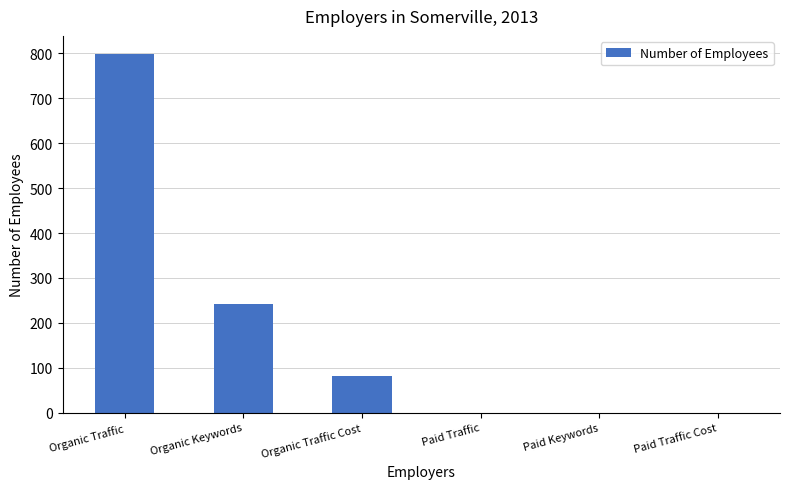

What is the change in value from Organic Traffic to Paid Traffic?

-799